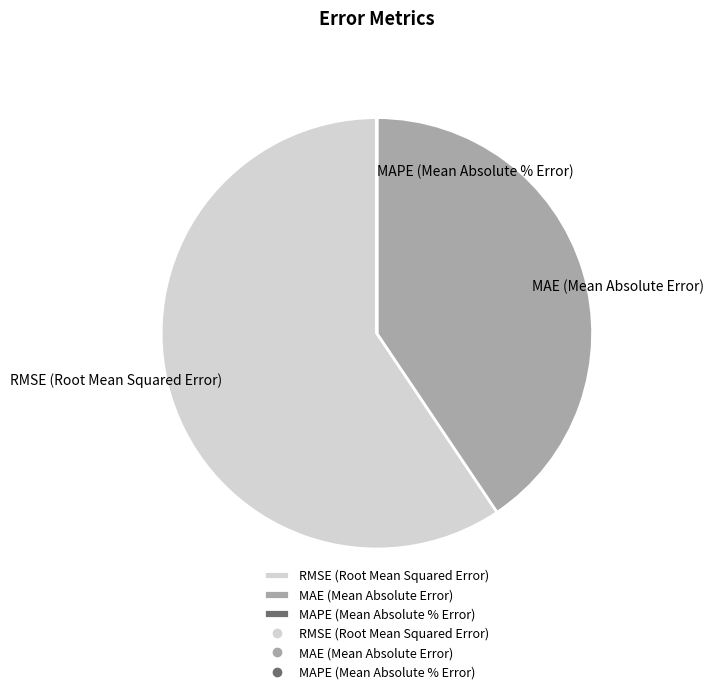

Which category has the biggest portion of the pie?

RMSE (Root Mean Squared Error)